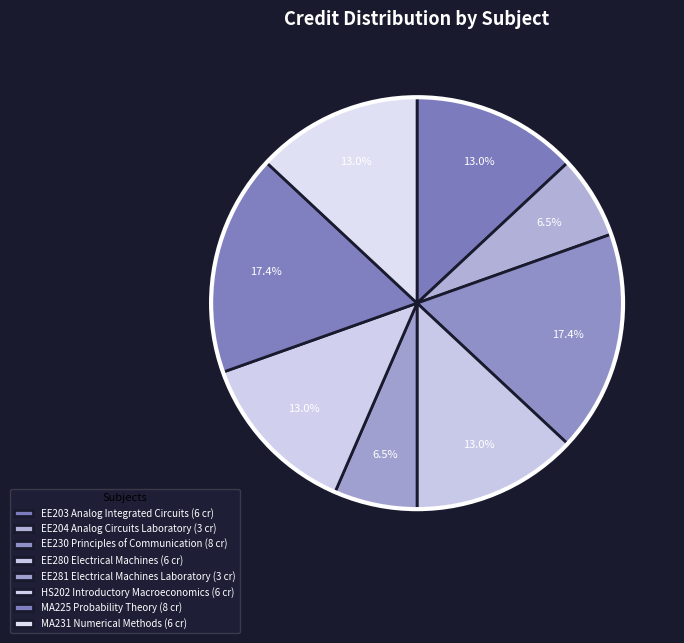

Count the number of slices in the pie.

8